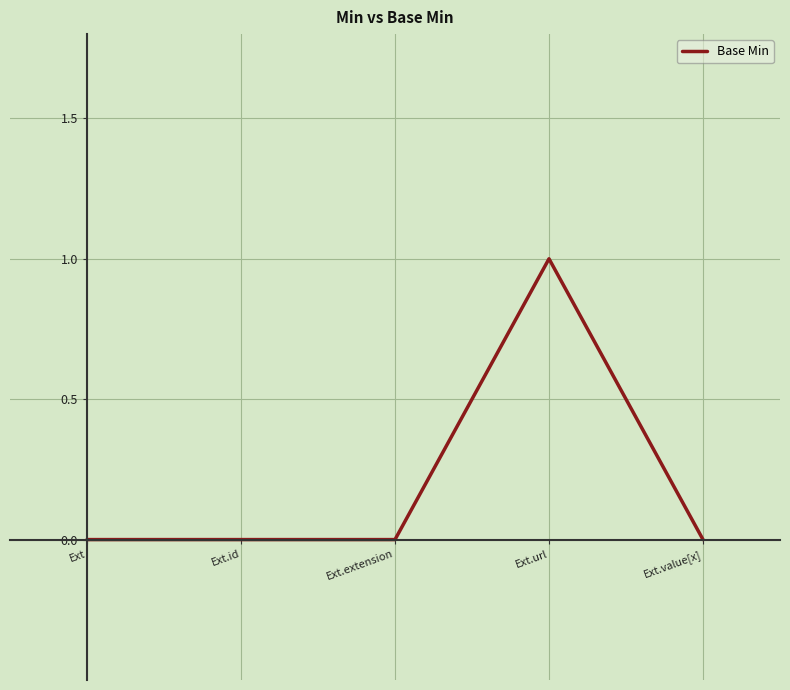

The value at Ext.id is -1. True or false?

False